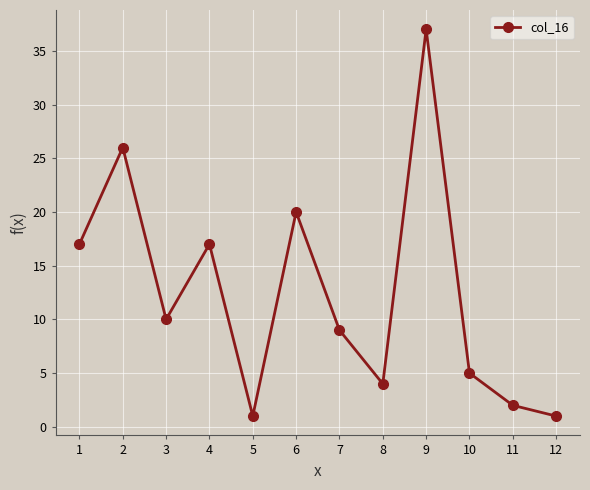

Reading left to right, transcribe all the data shown in this chart.

17	26	10	17	1	20	9	4	37	5	2	1